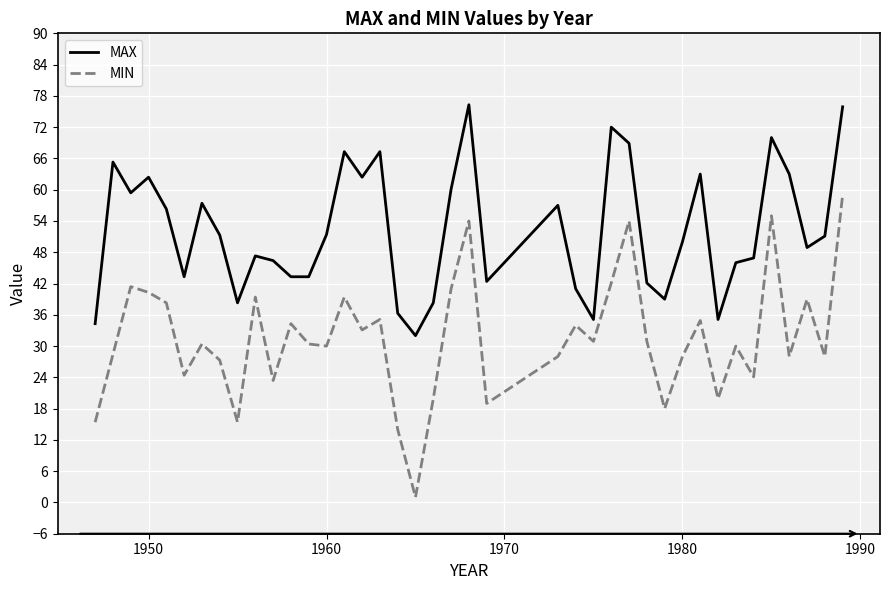

Which series has the largest total across all categories?

MAX